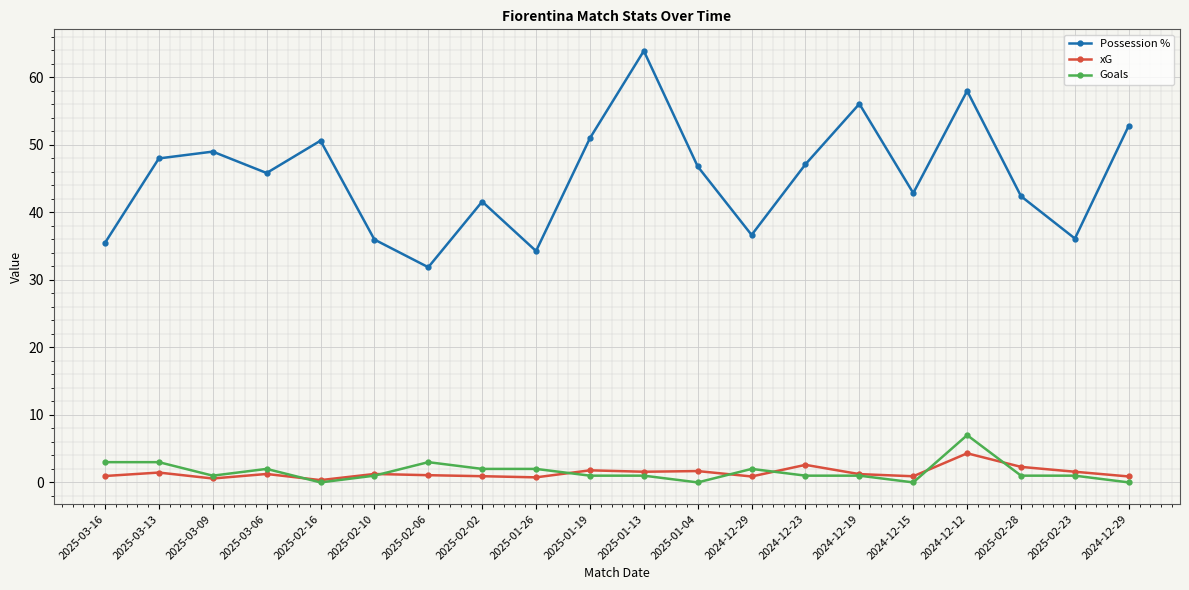

At which category does Possession % reach its first local peak?

2025-03-09